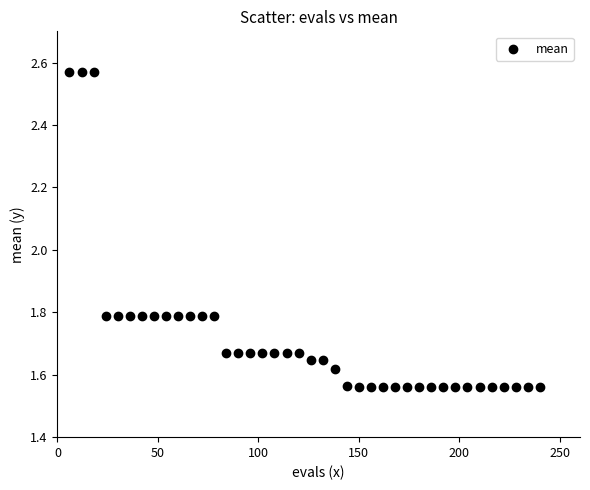

What is the range of Y values (max minus min)?

1.0